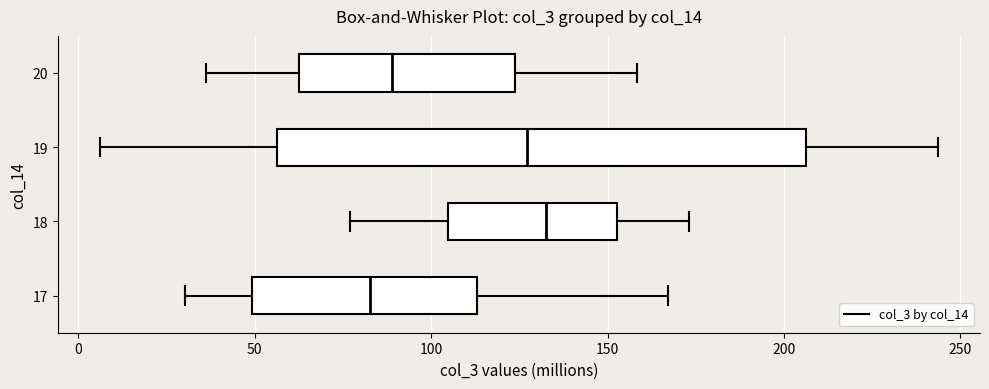

Which box has the furthest to the right median line?

18